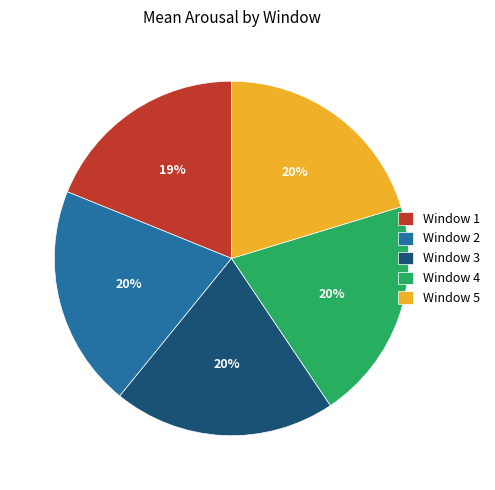

The Window 3 slice represents 11% of the pie. True or false?

False